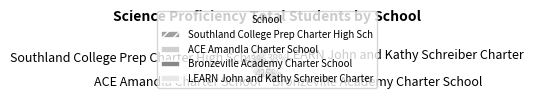

Count the number of slices in the pie.

4